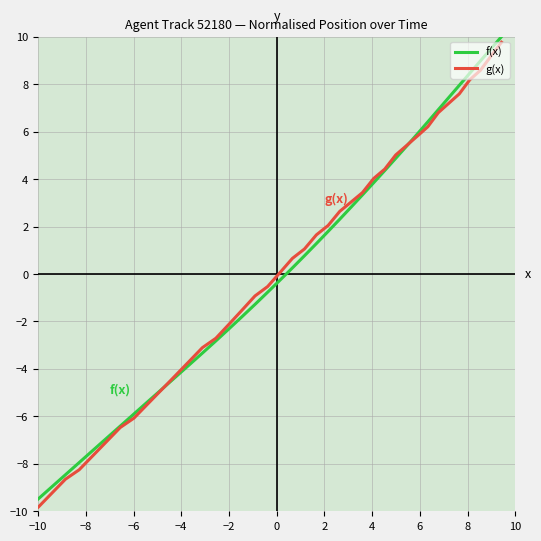

How many data points in f(x) are above 0?

20